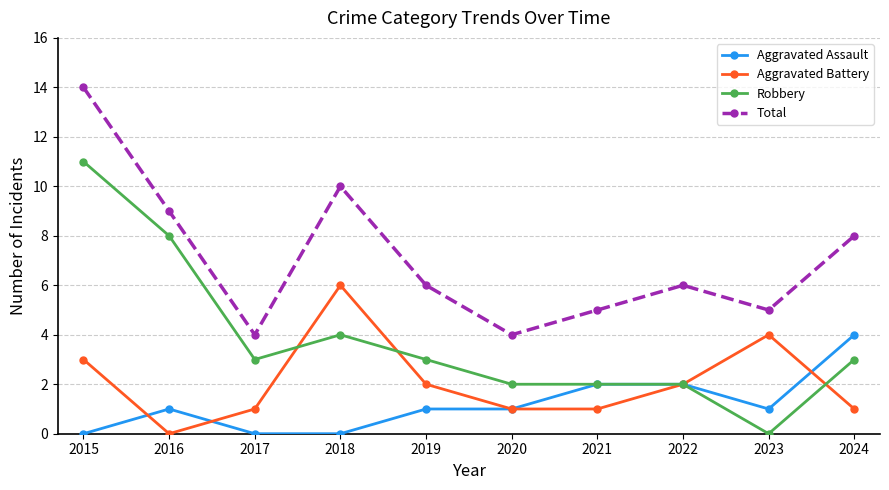

Reading right to left, what are all the values shown in this chart?

Aggravated Assault: 4	1	2	2	1	1	0	0	1	0
Aggravated Battery: 1	4	2	1	1	2	6	1	0	3
Robbery: 3	0	2	2	2	3	4	3	8	11
Total: 8	5	6	5	4	6	10	4	9	14